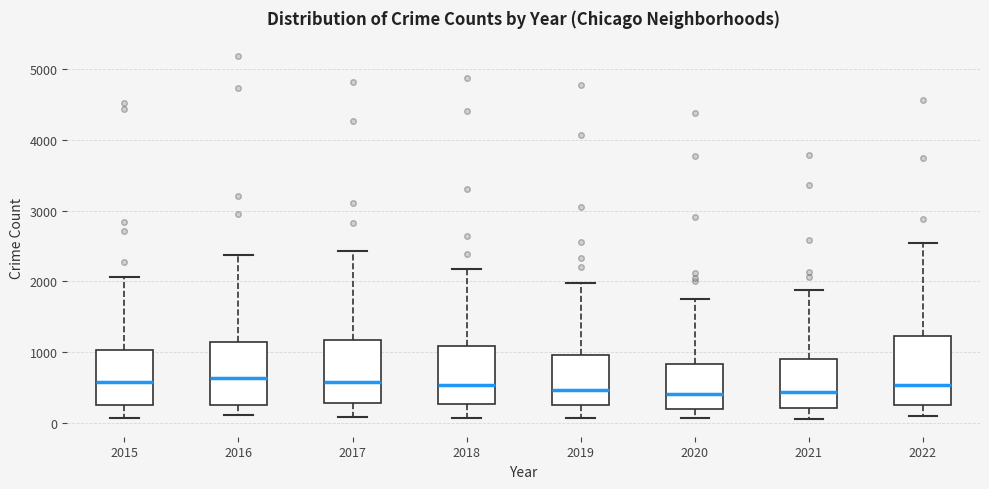

Reading left to right, transcribe this box plot: for each box, give where its median line is, the range the box spans, and where its two whiskers end, as read against the y-axis. The values are not printed on the chart, so give them approximately, as read against the axis.

2015: median 600, box 200 to 1000, whiskers 100 to 2100
2016: median 600, box 300 to 1100, whiskers 100 to 2400
2017: median 600, box 300 to 1200, whiskers 100 to 2400
2018: median 500, box 300 to 1100, whiskers 100 to 2200
2019: median 500, box 200 to 1000, whiskers 100 to 2000
2020: median 400, box 200 to 800, whiskers 100 to 1800
2021: median 400, box 200 to 900, whiskers 100 to 1900
2022: median 500, box 200 to 1200, whiskers 100 to 2500